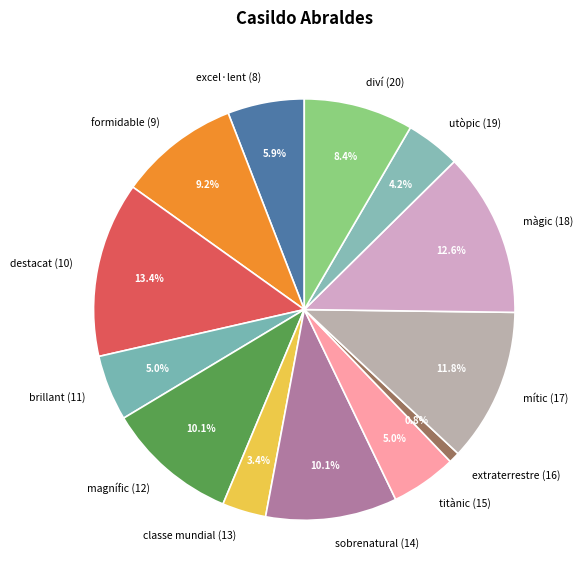

Does any single category account for the majority?

No